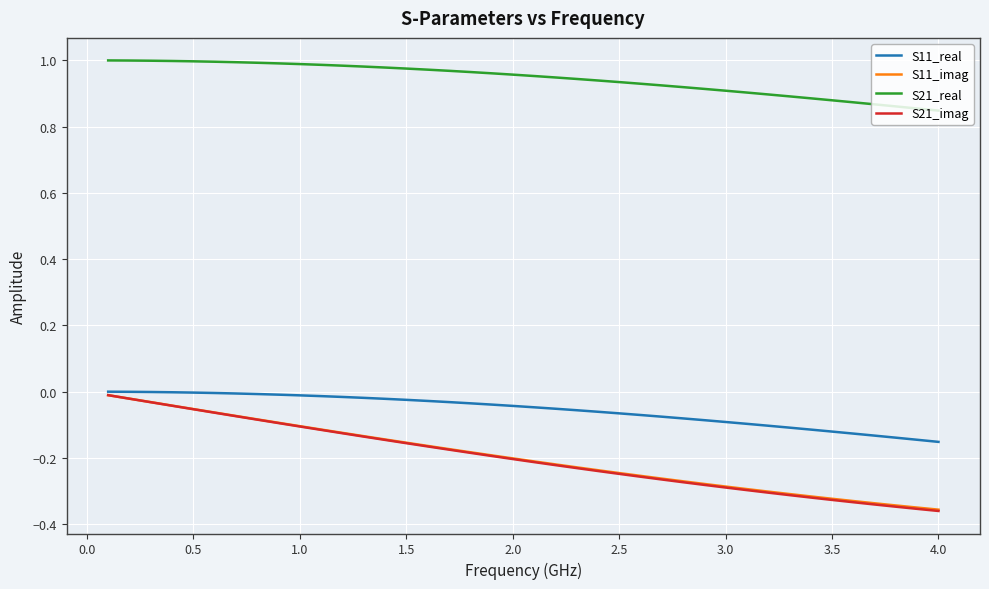

Which series has the largest range (max minus min)?

S21_imag